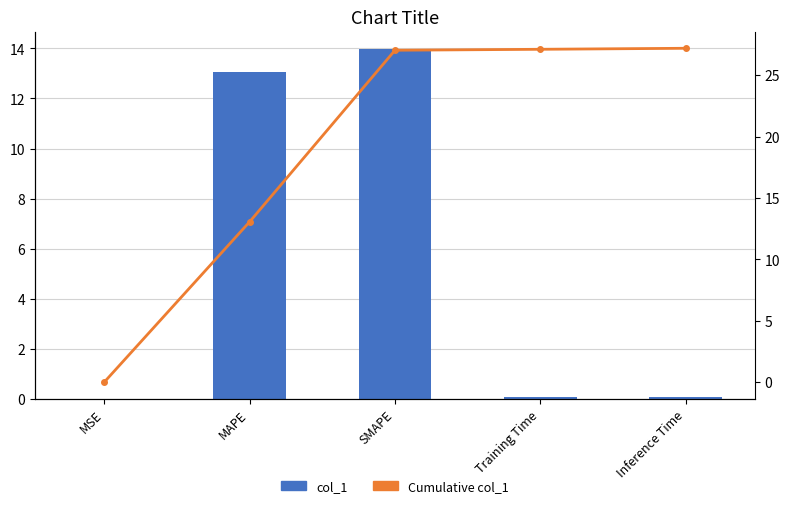

What is the difference between the second highest and second lowest values in the col_1 series?

13.0